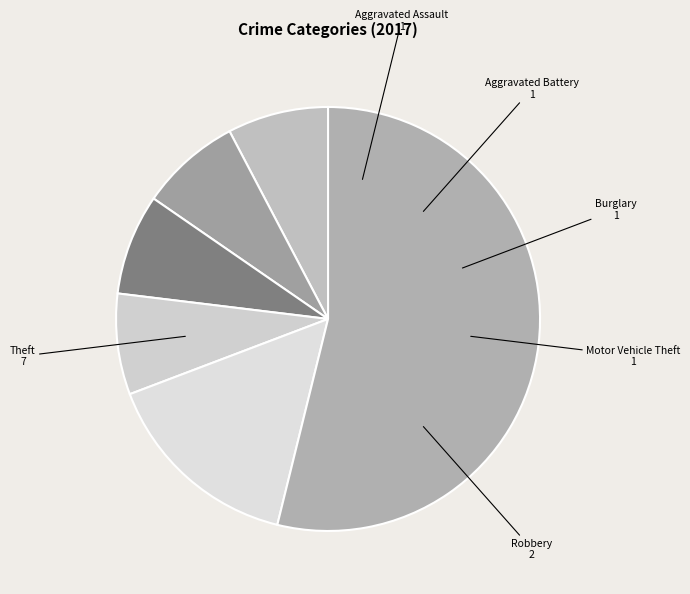

Is the sum of Aggravated Assault and Robbery greater than half?

No